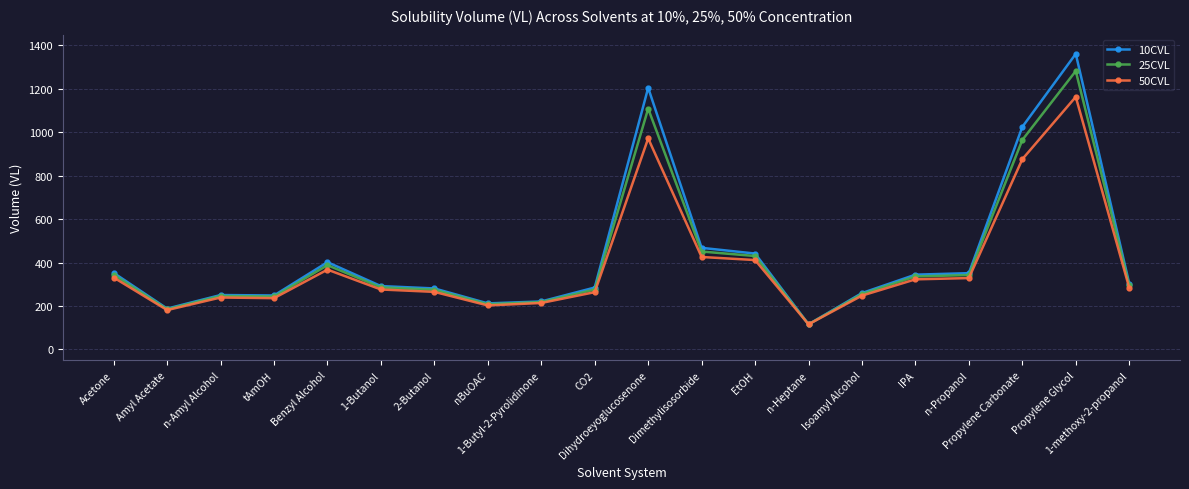

Is the value of 10CVL at CO2 greater than the value of 50CVL at n-Heptane?

Yes